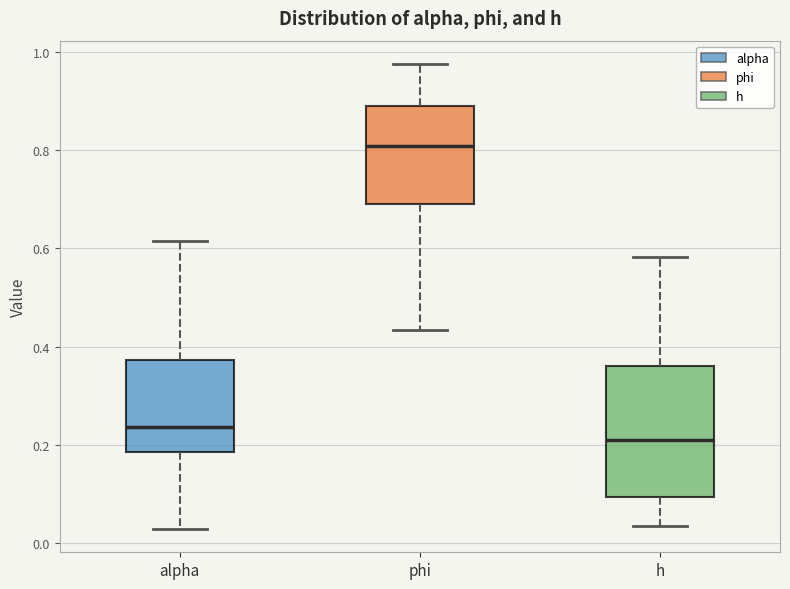

Comparing the boxes themselves (not the whiskers), which one is the tallest?

h